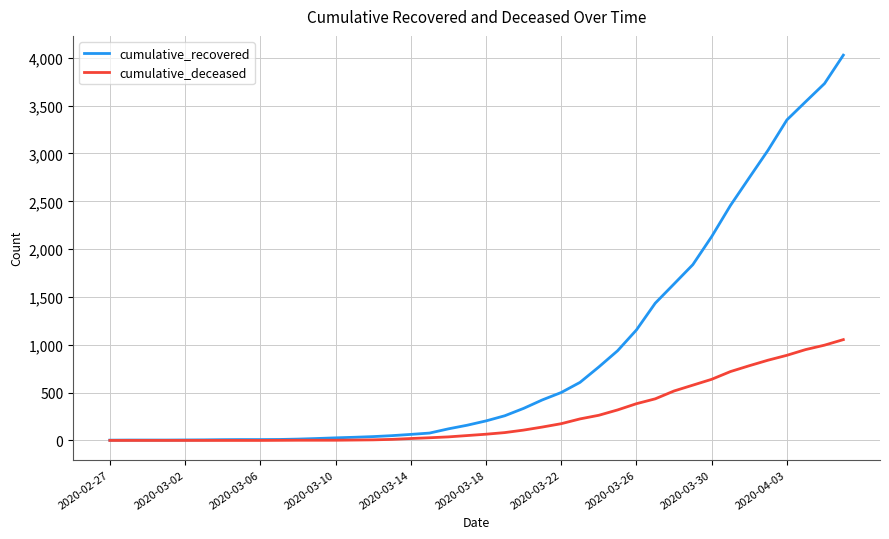

Which series has the largest total across all categories?

cumulative_recovered